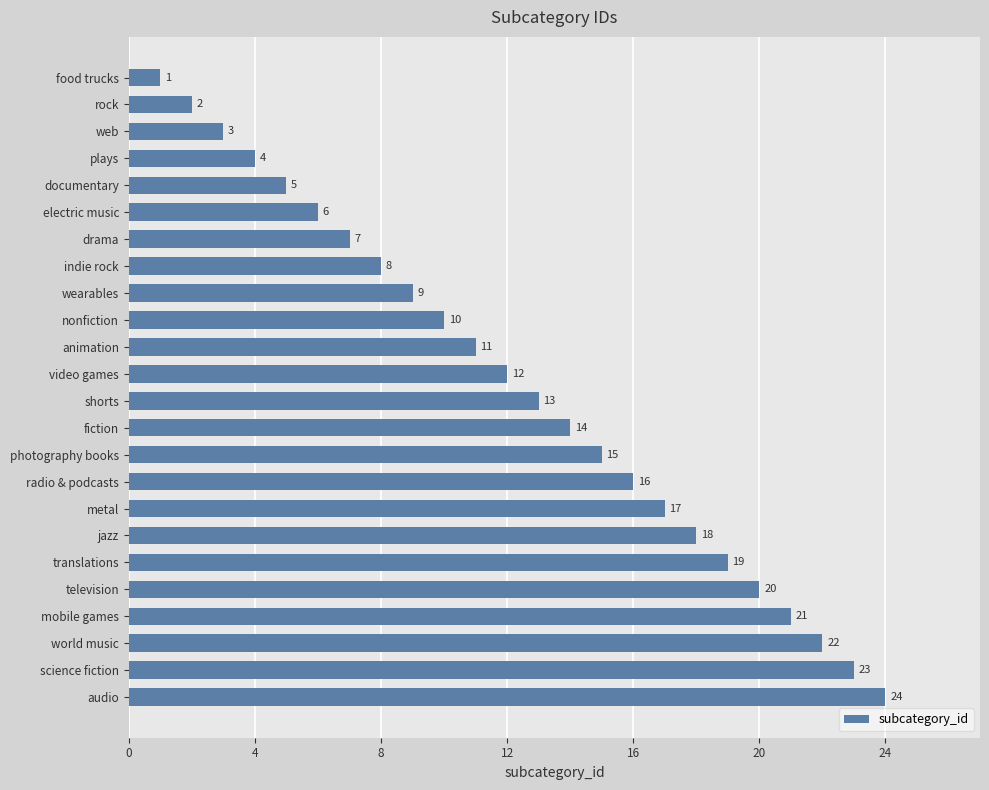

Rank the categories by value from lowest to highest.

food trucks, rock, web, plays, documentary, electric music, drama, indie rock, wearables, nonfiction, animation, video games, shorts, fiction, photography books, radio & podcasts, metal, jazz, translations, television, mobile games, world music, science fiction, audio